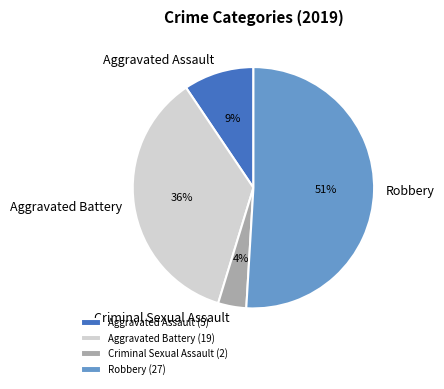

Which slice is the largest?

Robbery